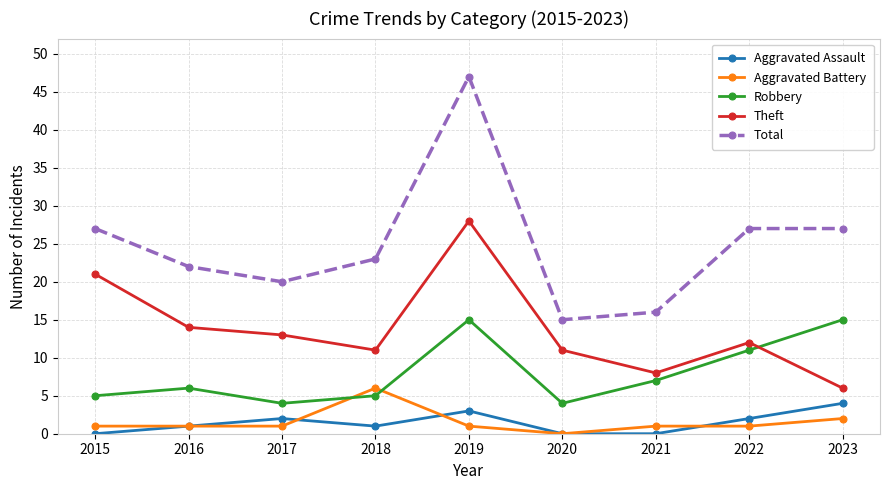

Which series changed the most between 2019 and 2020?

Total